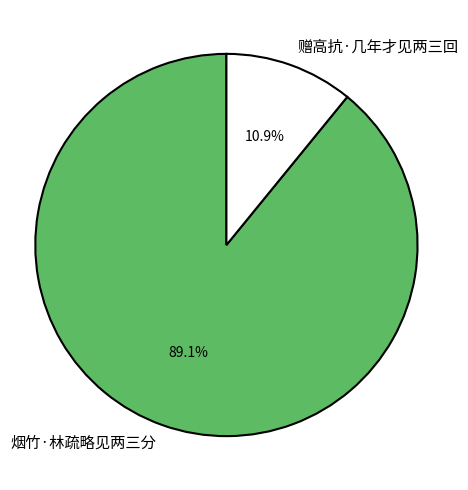

What is the largest slice in the pie chart?

烟竹·林疏略见两三分